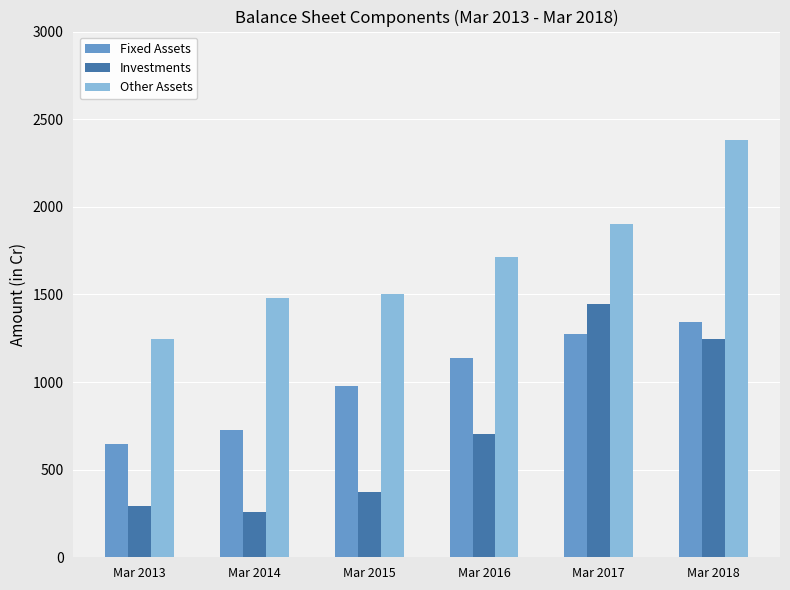

List the series in order of their peak value, highest first.

Other Assets, Investments, Fixed Assets